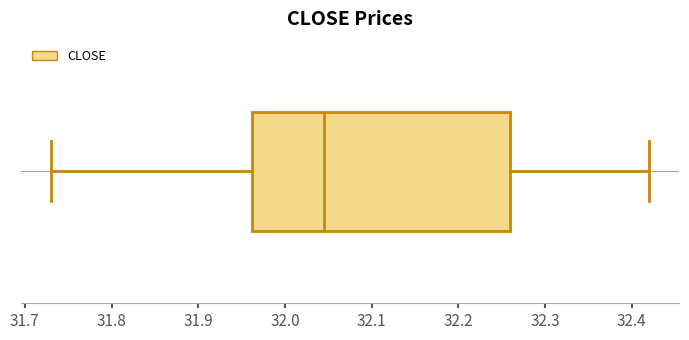

Transcribe this box plot: give where the median line is, the range the box spans, and where the two whiskers end, as read against the x-axis. The values are not printed on the chart, so give them approximately, as read against the axis.

median 32.05, box 31.96 to 32.26, whiskers 31.73 to 32.42